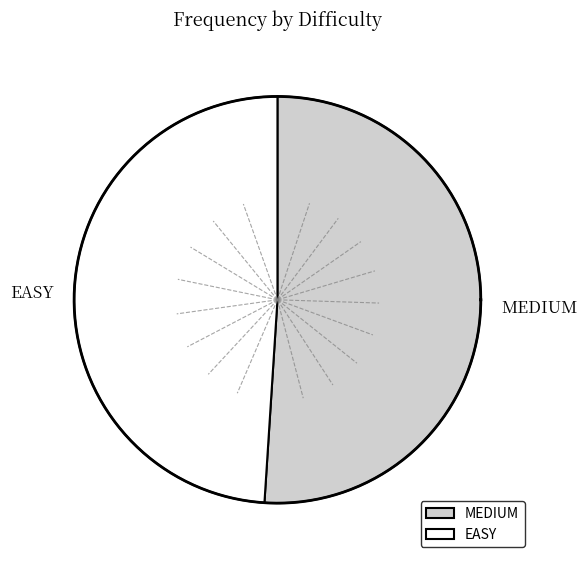

How many slices are in this pie chart?

2